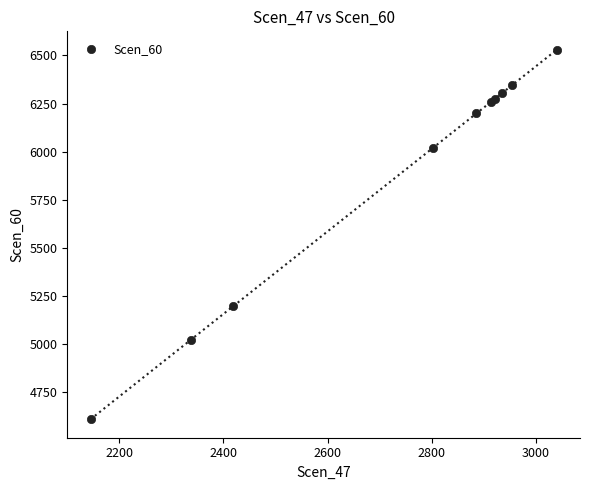

What Y value in the scatter plot is closest to 5569?

5196.4